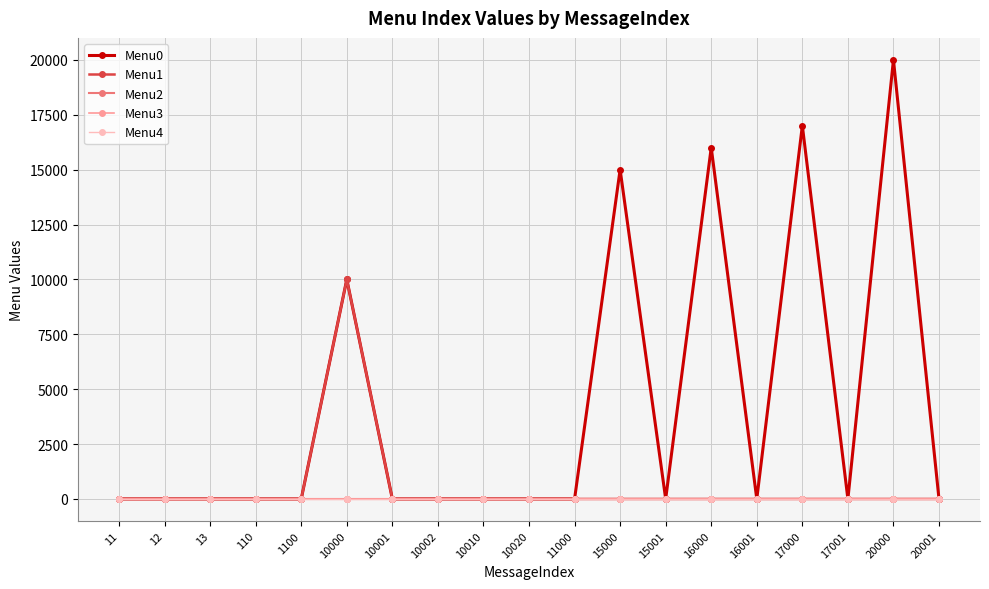

Does the chart display data point markers on the line(s)?

Yes